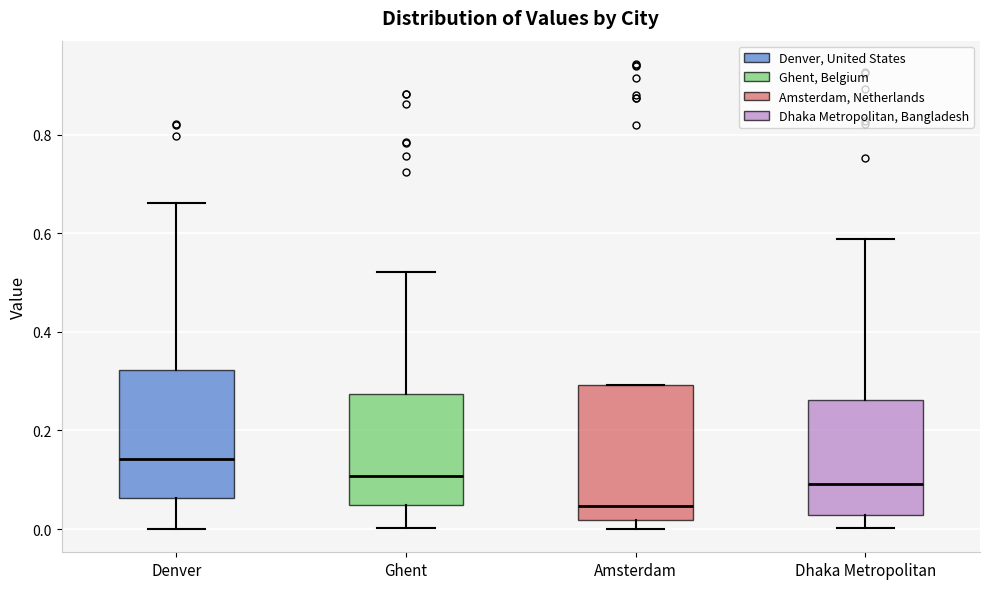

Where is the upper edge of the box for Dhaka Metropolitan on the y-axis? The values are not printed on the chart, so give them approximately, as read against the axis.

0.26